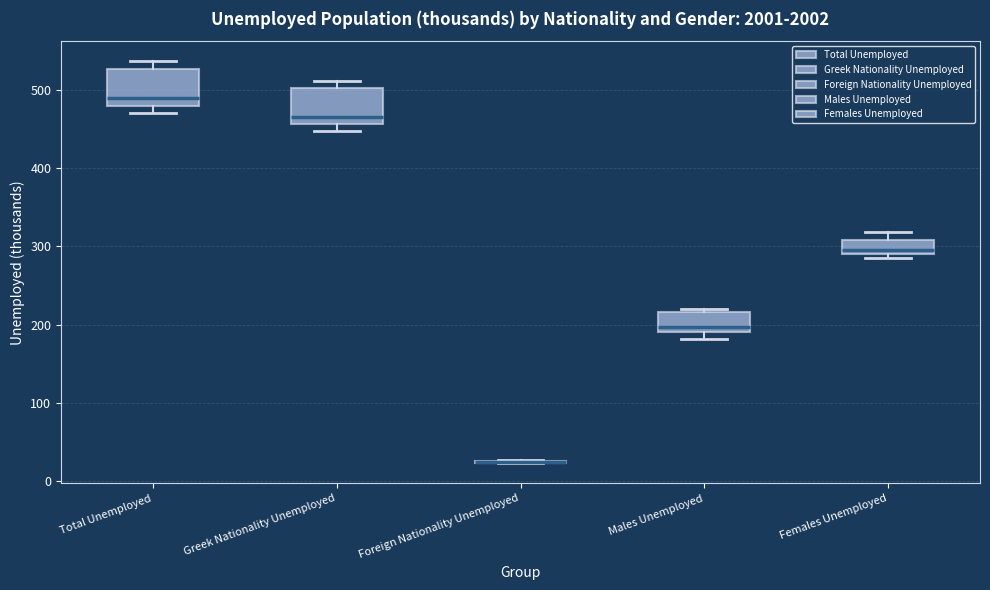

Where does the median line of the box for Greek Nationality Unemployed sit on the y-axis? The values are not printed on the chart, so give them approximately, as read against the axis.

470